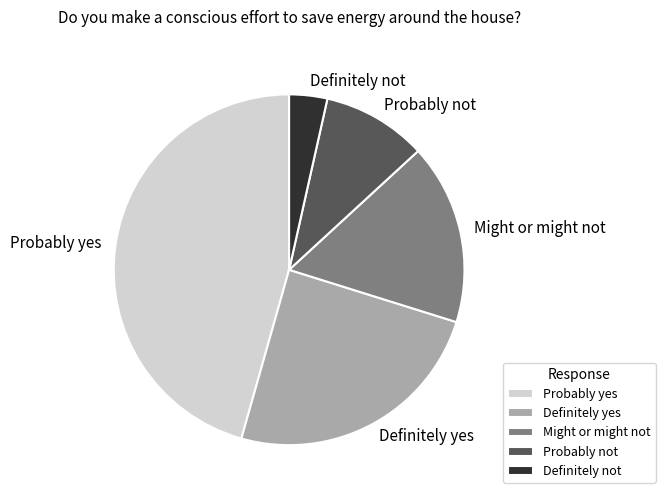

What is the ratio of the value at Definitely not to the value at Probably not?

0.4